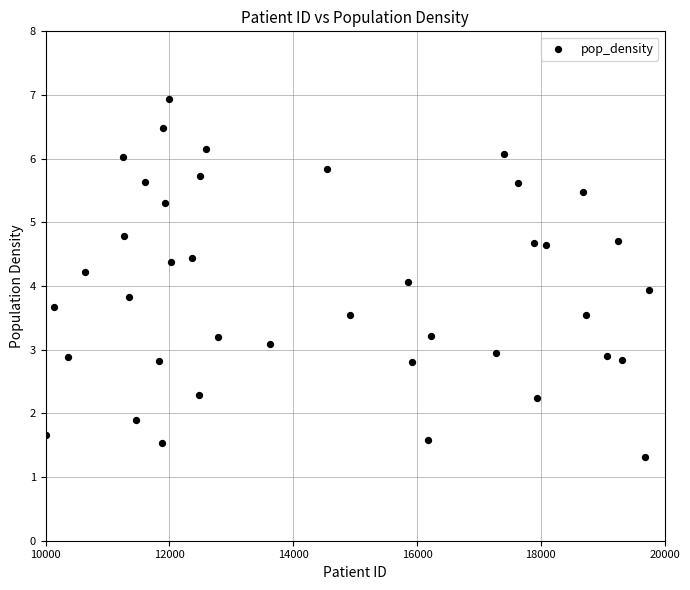

What is the range of X values (max minus min)?

9732.0